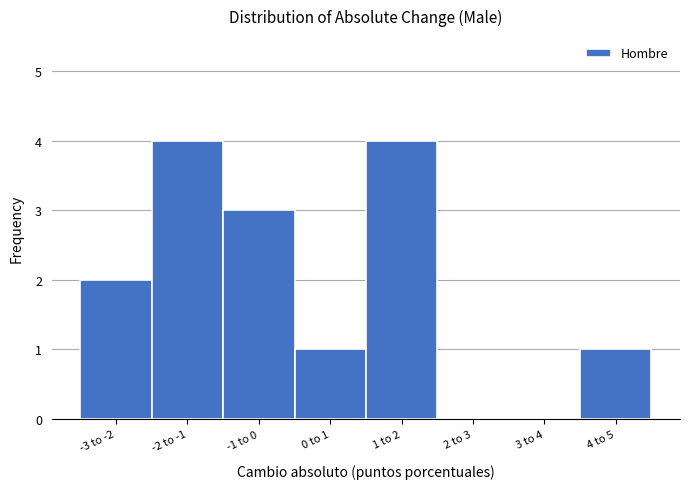

Reading left to right, what are all the values shown in this chart?

-3 to -2=2	-2 to -1=4	-1 to 0=3	0 to 1=1	1 to 2=4	2 to 3=0	3 to 4=0	4 to 5=1